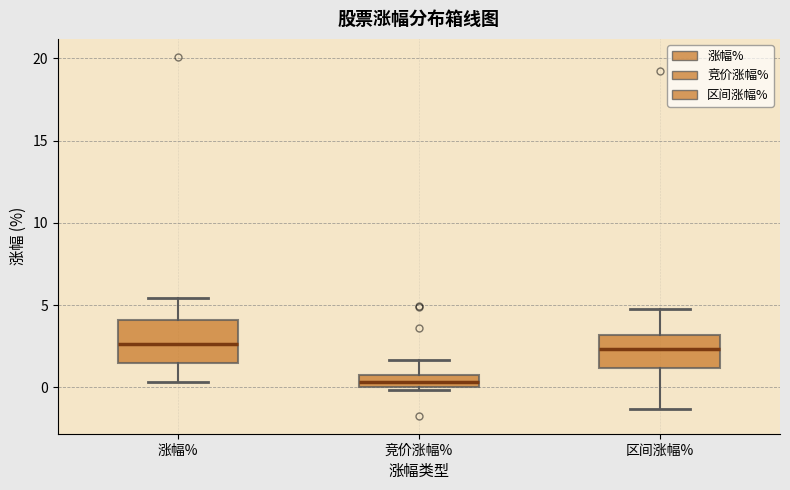

Where is the lower edge of the box for 区间涨幅% on the y-axis? The values are not printed on the chart, so give them approximately, as read against the axis.

1.0